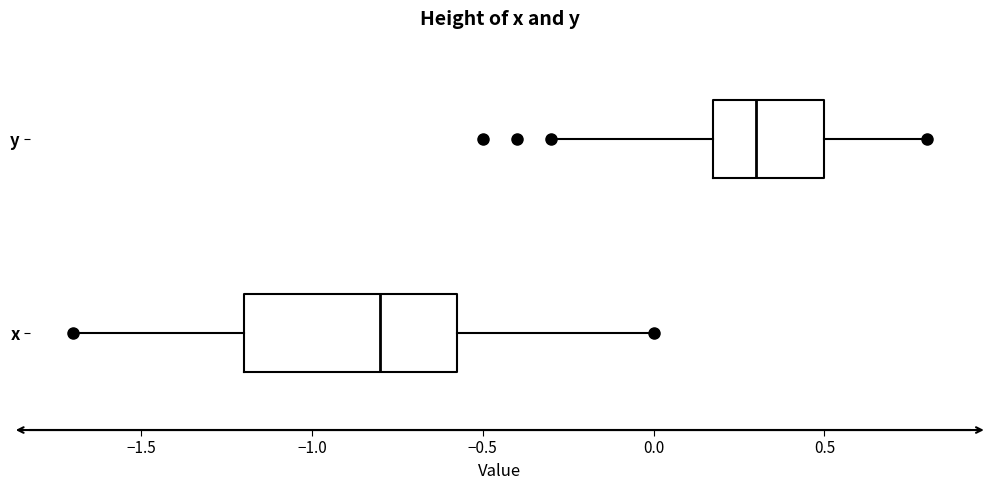

Where does the left whisker of the box for y end on the x-axis? The values are not printed on the chart, so give them approximately, as read against the axis.

-0.30